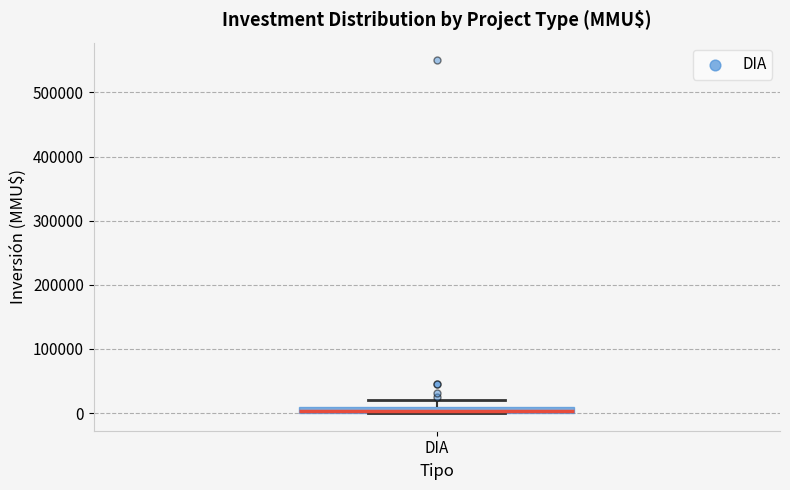

Where is the lower edge of the box for DIA on the y-axis? The values are not printed on the chart, so give them approximately, as read against the axis.

0